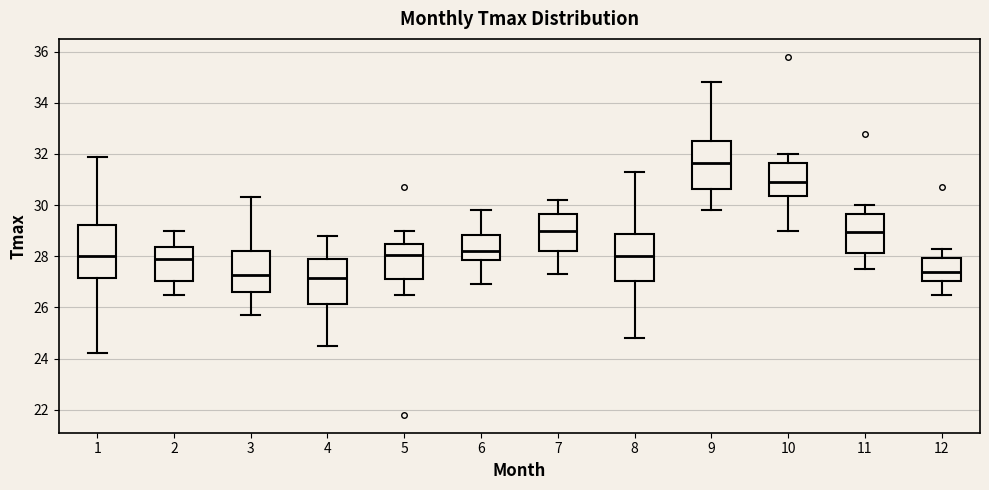

Reading left to right, read every box against the y-axis: the position of its median line, the range the box covers, and the ends of its whiskers. The values are not printed on the chart, so give them approximately, as read against the axis.

1: median 28.0, box 27.2 to 29.2, whiskers 24.2 to 32.0
2: median 28.0, box 27.0 to 28.4, whiskers 26.6 to 29.0
3: median 27.2, box 26.6 to 28.2, whiskers 25.8 to 30.4
4: median 27.2, box 26.2 to 27.8, whiskers 24.6 to 28.8
5: median 28.0, box 27.2 to 28.4, whiskers 26.6 to 29.0
6: median 28.2, box 27.8 to 28.8, whiskers 27.0 to 29.8
7: median 29.0, box 28.2 to 29.6, whiskers 27.4 to 30.2
8: median 28.0, box 27.0 to 28.8, whiskers 24.8 to 31.4
9: median 31.6, box 30.6 to 32.6, whiskers 29.8 to 34.8
10: median 31.0, box 30.4 to 31.6, whiskers 29.0 to 32.0
11: median 29.0, box 28.2 to 29.6, whiskers 27.6 to 30.0
12: median 27.4, box 27.0 to 28.0, whiskers 26.6 to 28.4